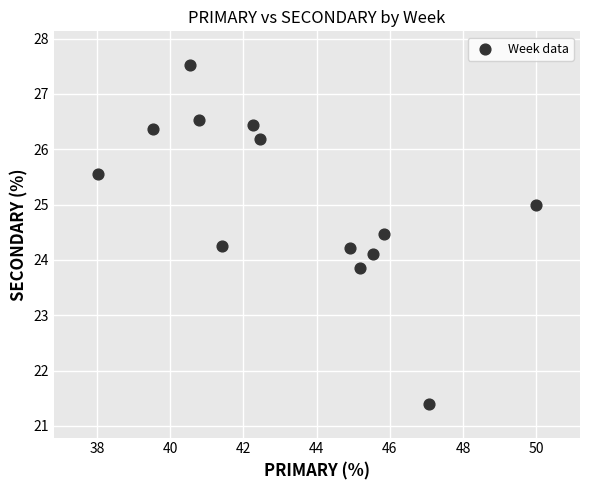

What is the range of X values (max minus min)?

12.0